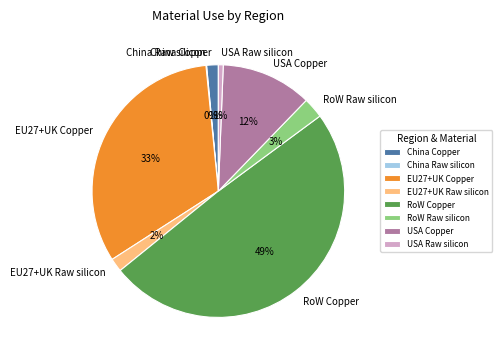

To the nearest percent, what portion does EU27+UK Raw silicon represent?

2%